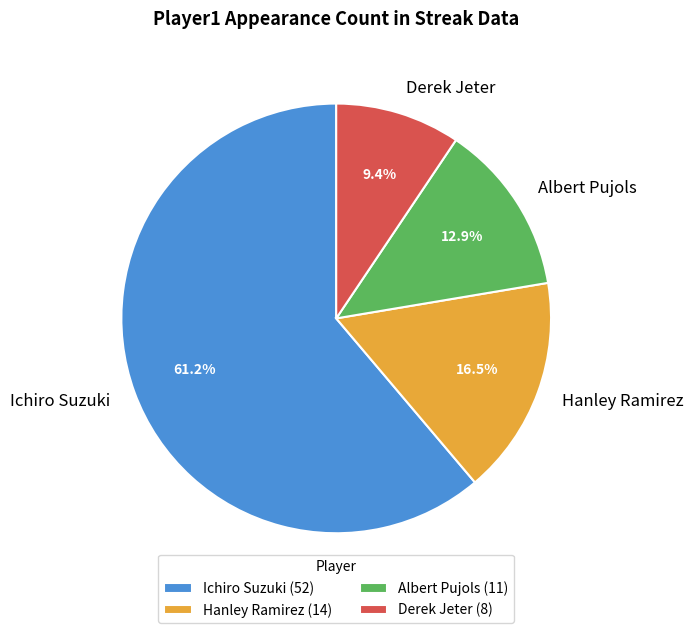

Which category accounts for the majority?

Ichiro Suzuki